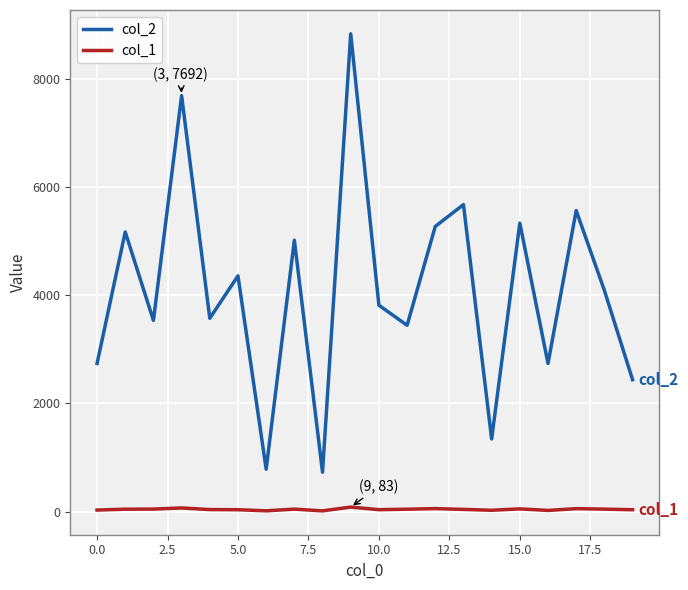

How many interior local peaks does the col_2 series have?

8